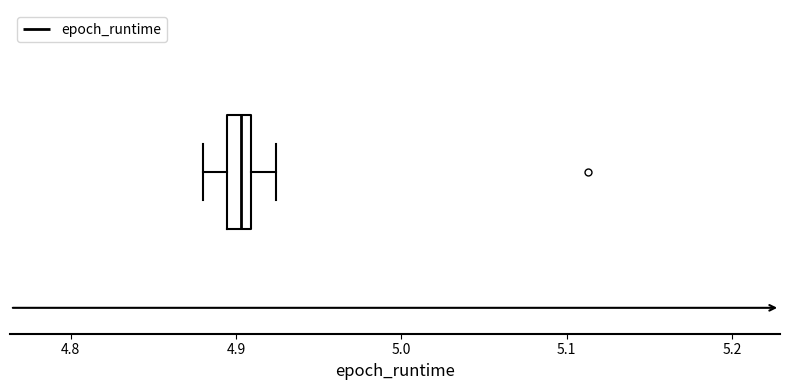

Where does the median line of the box sit on the x-axis? The values are not printed on the chart, so give them approximately, as read against the axis.

4.90